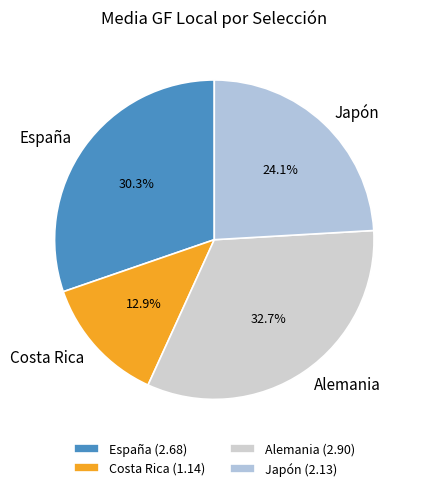

Rank the categories by value from lowest to highest.

Costa Rica, Japón, España, Alemania